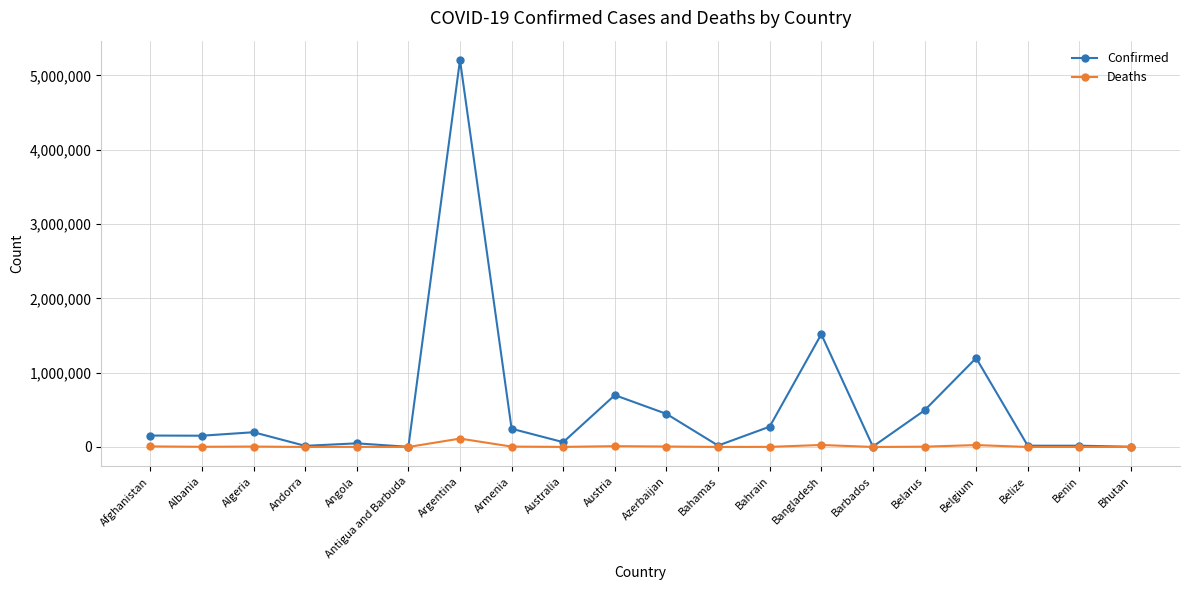

At Belarus, list the series in order from smallest to largest.

Deaths, Confirmed